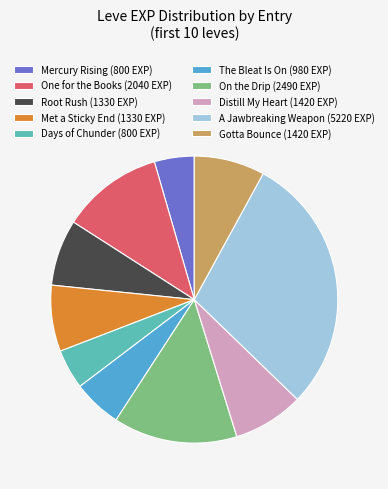

What is the largest slice in the pie chart?

A Jawbreaking Weapon (5220 EXP)